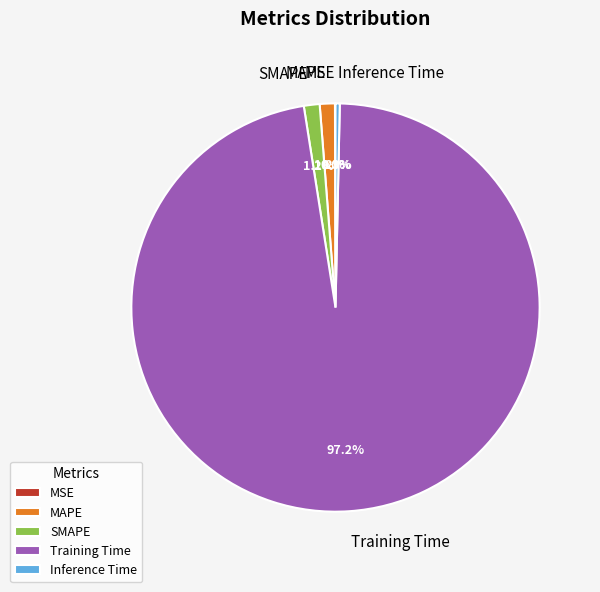

To the nearest percent, what is the difference between the MAPE and Training Time slice percentages?

96%